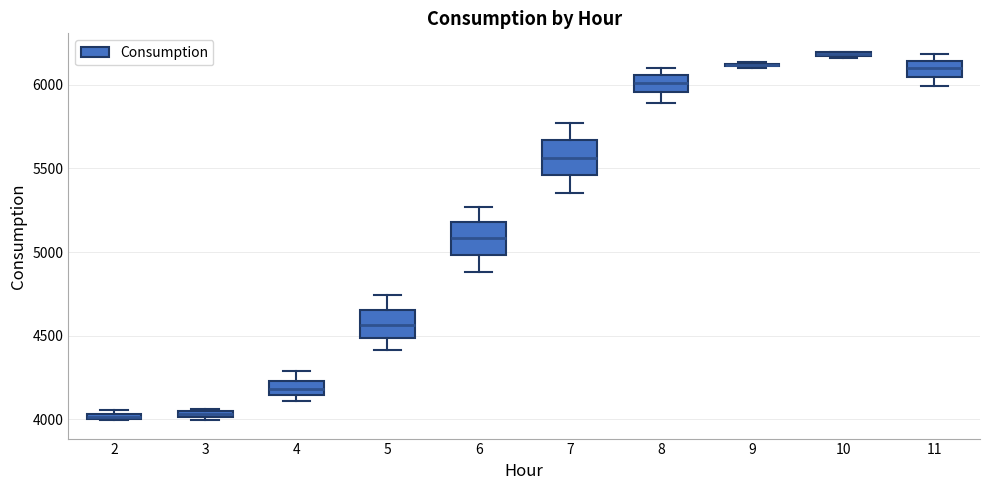

Where is the lower edge of the box at x = 11 on the y-axis? The values are not printed on the chart, so give them approximately, as read against the axis.

6050